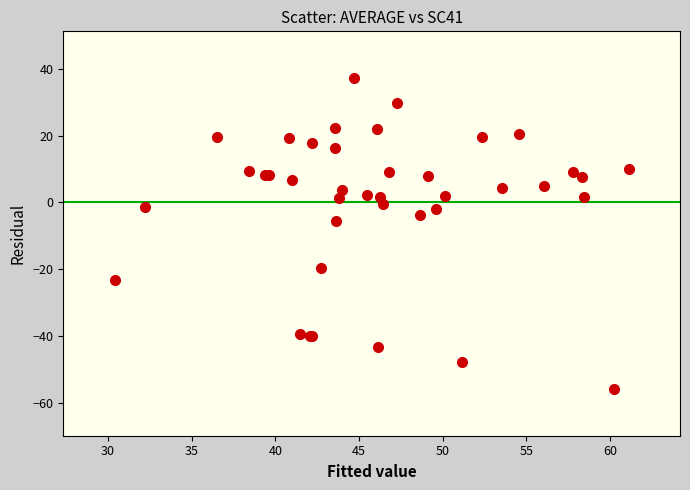

What Y value in the scatter plot is closest to -9?

-5.6